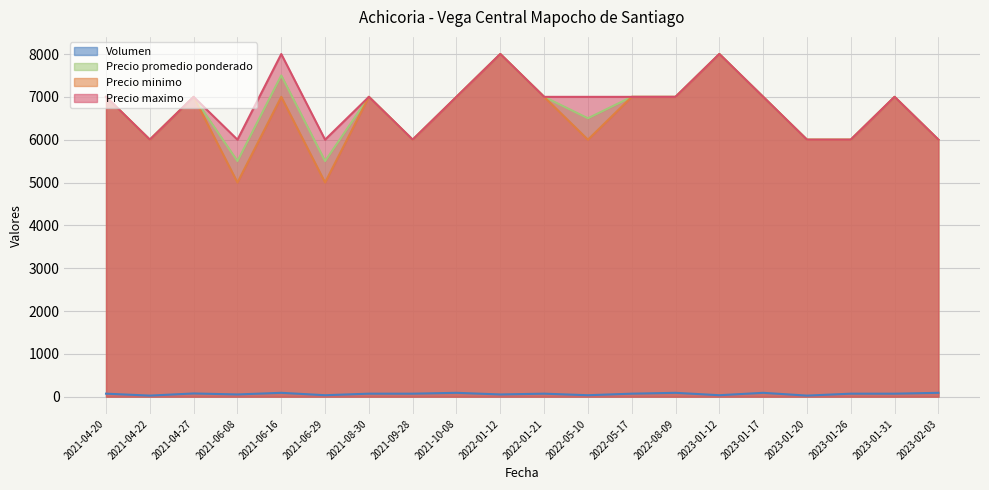

At which category does Volumen reach its first local valley?

2021-04-22